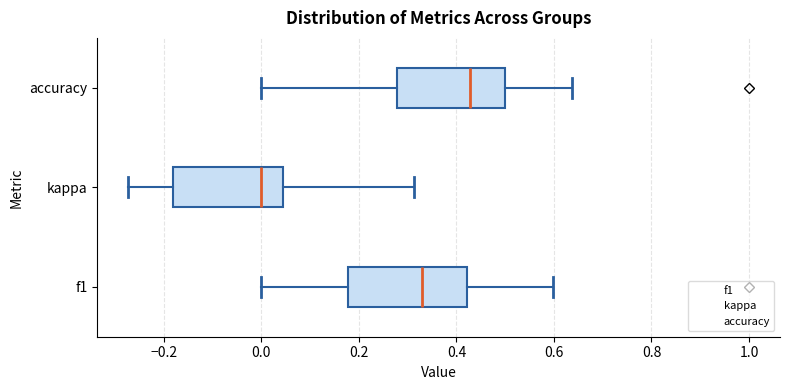

Reading bottom to top, read every box against the x-axis: the position of its median line, the range the box covers, and the ends of its whiskers. The values are not printed on the chart, so give them approximately, as read against the axis.

f1: median 0.32, box 0.18 to 0.42, whiskers 0.00 to 0.60
kappa: median 0.00, box -0.18 to 0.04, whiskers -0.28 to 0.32
accuracy: median 0.42, box 0.28 to 0.50, whiskers 0.00 to 0.64